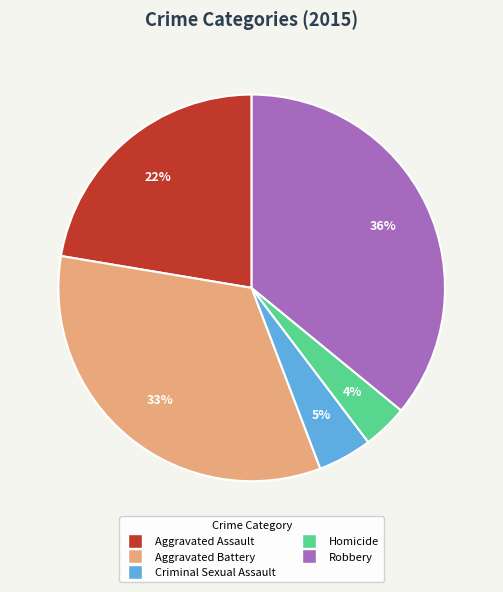

Combined, do Criminal Sexual Assault and Robbery account for over 50%?

No